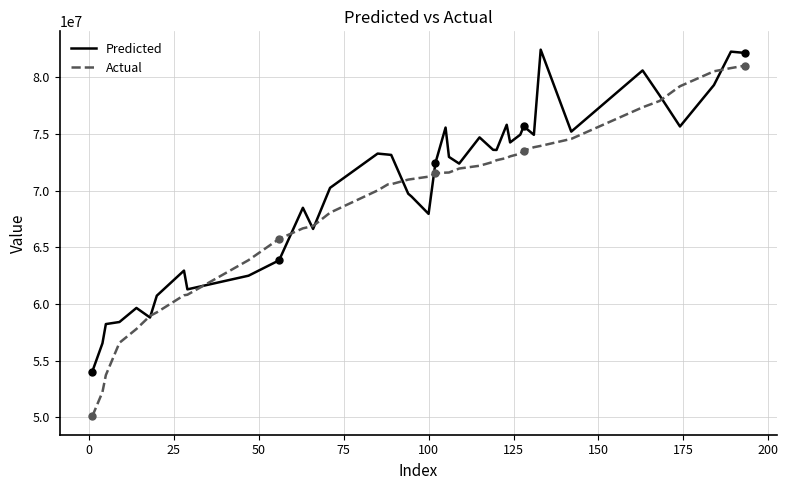

Which series has the widest spread of values?

Actual